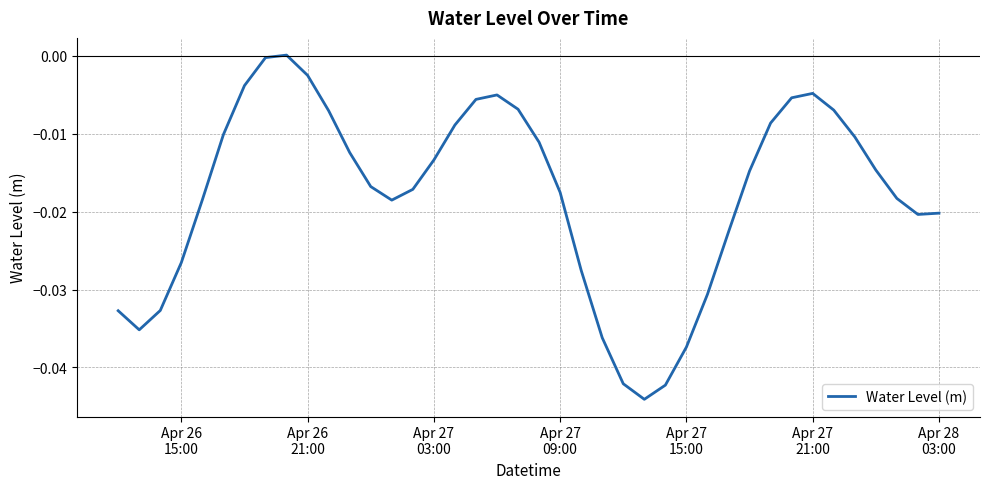

True or false: the data has more than 0 interior local peaks.

True